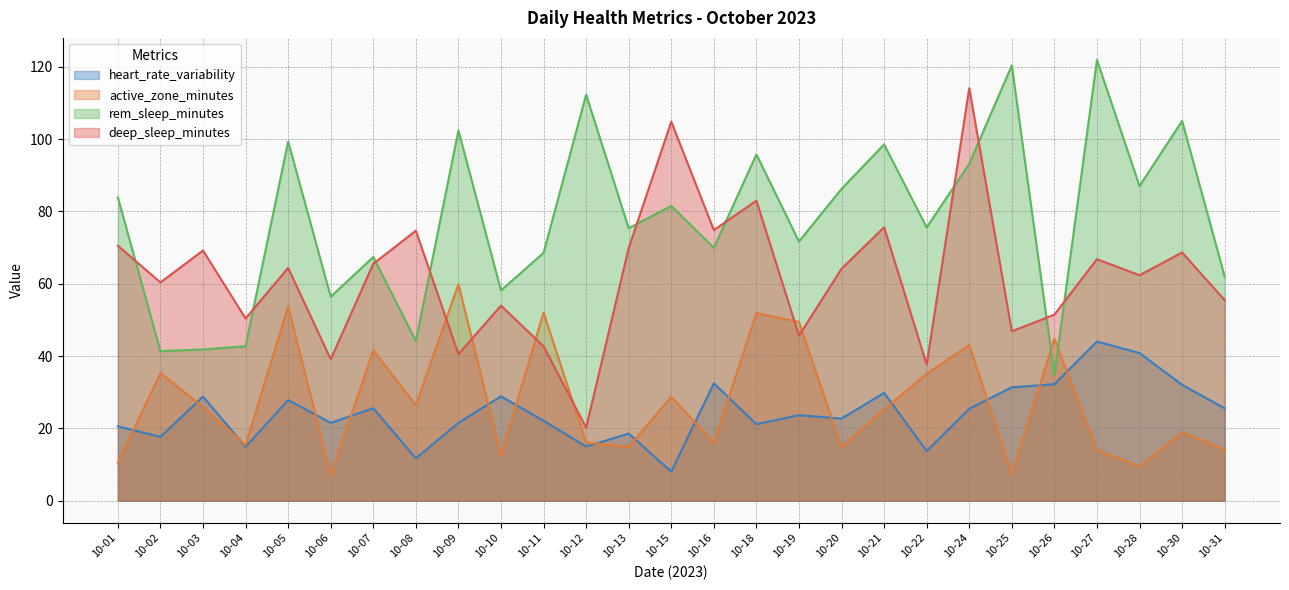

Read the active_zone_minutes value at 10-01.

10.5